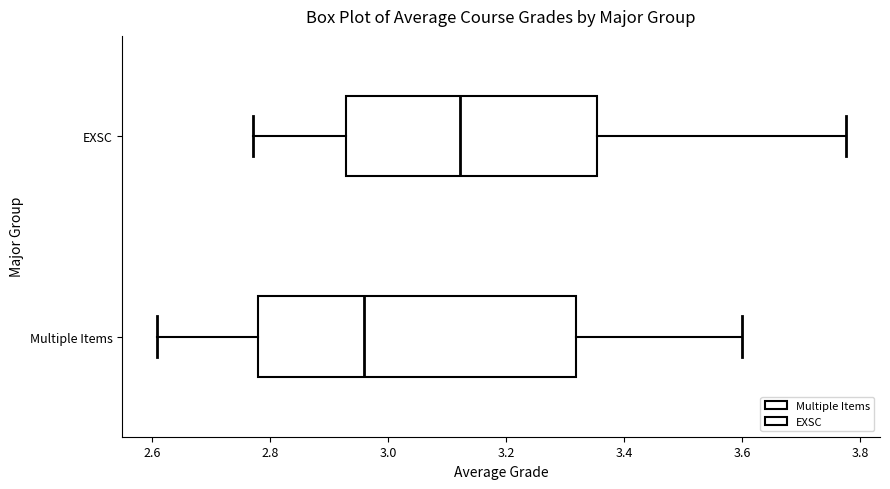

Reading bottom to top, read every box against the x-axis: the position of its median line, the range the box covers, and the ends of its whiskers. The values are not printed on the chart, so give them approximately, as read against the axis.

Multiple Items: median 2.96, box 2.78 to 3.32, whiskers 2.60 to 3.60
EXSC: median 3.12, box 2.92 to 3.36, whiskers 2.78 to 3.78